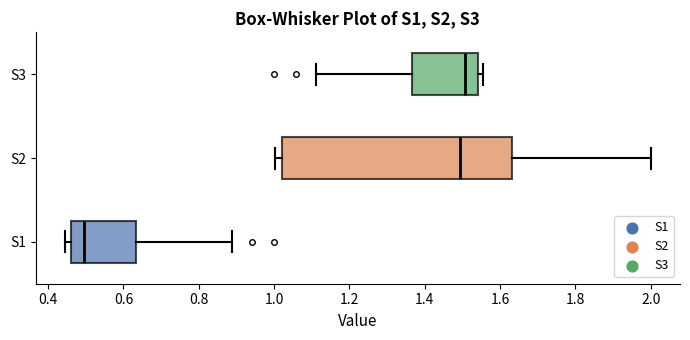

Comparing the boxes themselves (not the whiskers), which one is the widest?

S2